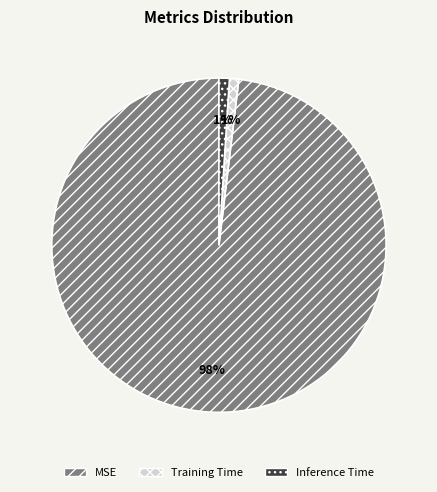

To the nearest percent, what is the combined percentage of MSE and Training Time?

99%